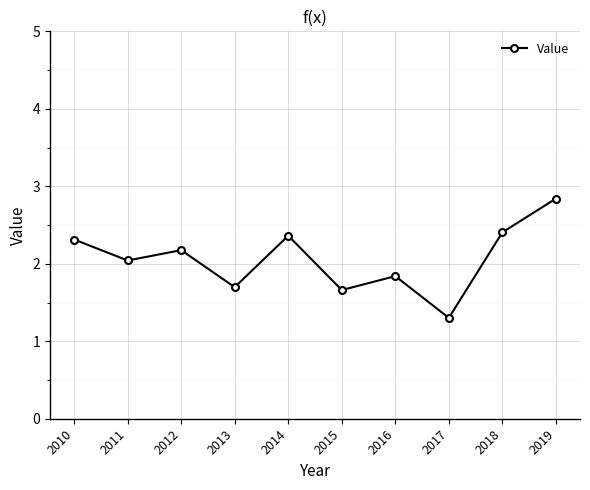

Reading left to right, extract all data points from this chart.

2010=2.3	2011=2.0	2012=2.2	2013=1.7	2014=2.4	2015=1.7	2016=1.8	2017=1.3	2018=2.4	2019=2.8